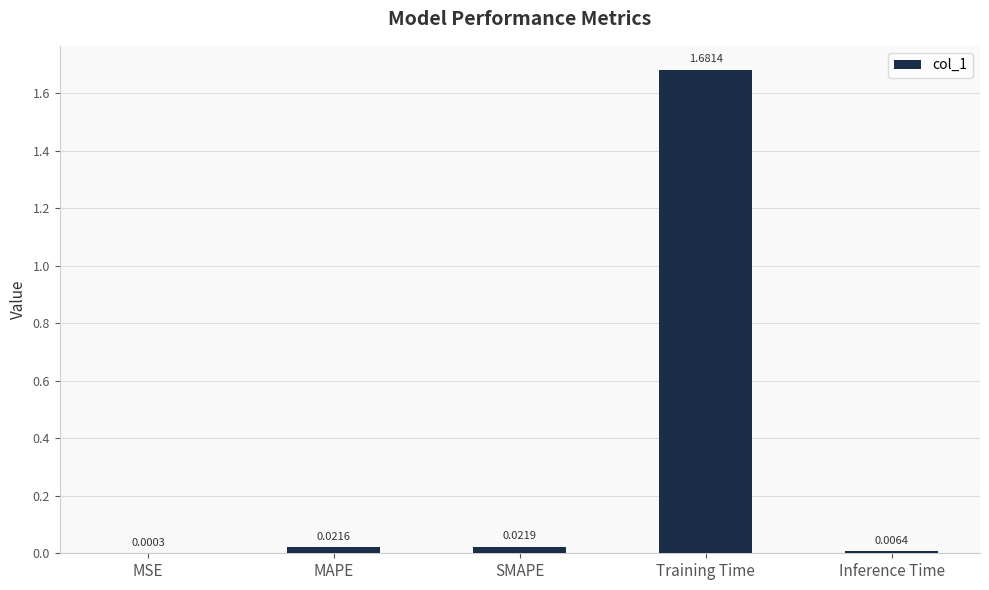

At which label is the value closest to 0?

MSE